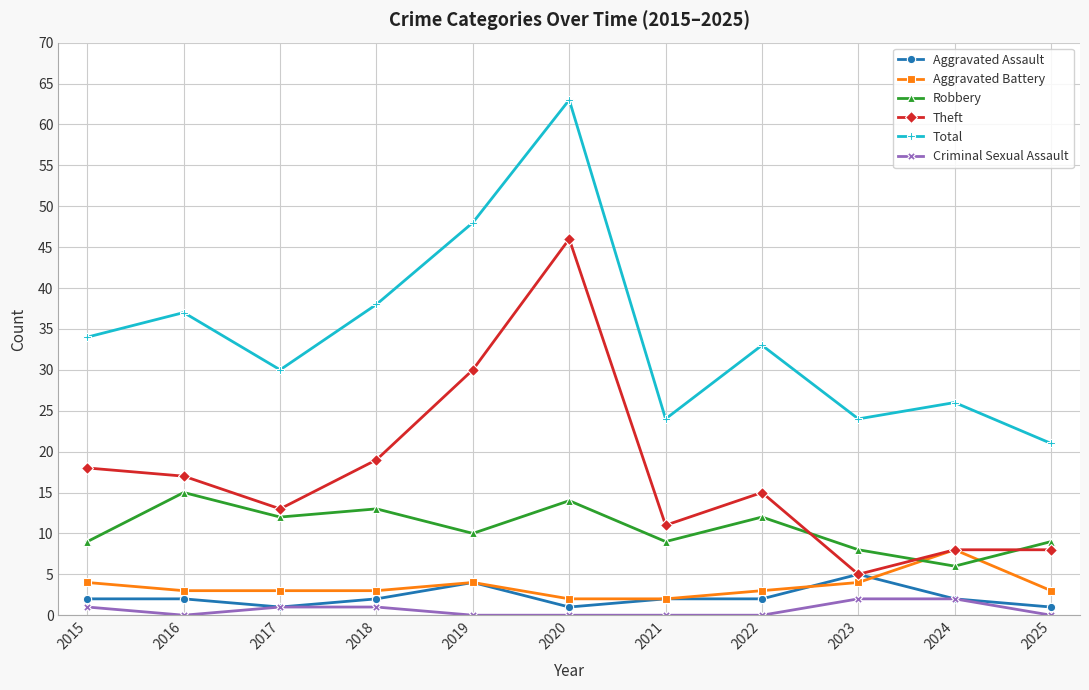

How many lines are shown in the chart?

6